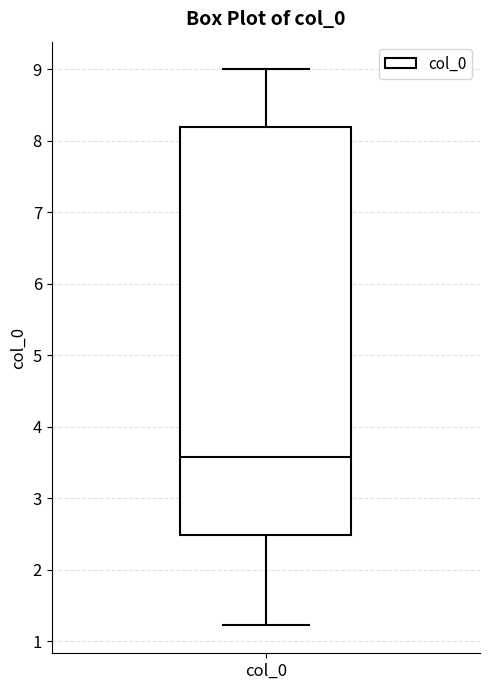

Read this box plot against the y-axis: the position of the median line, the range covered by the box, and the ends of both whiskers. The values are not printed on the chart, so give them approximately, as read against the axis.

median 3.6, box 2.5 to 8.2, whiskers 1.2 to 9.0